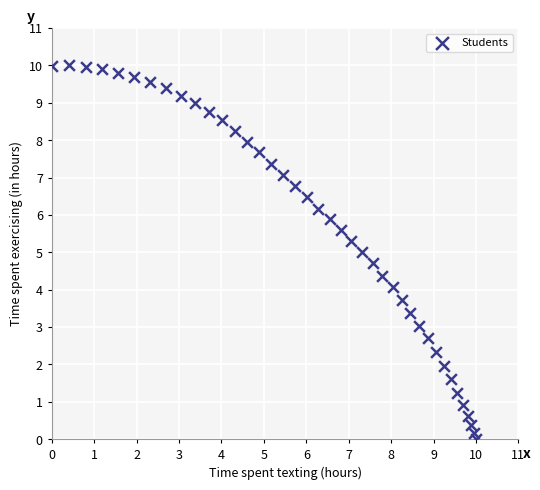

What is the range of Y values (max minus min)?

10.0